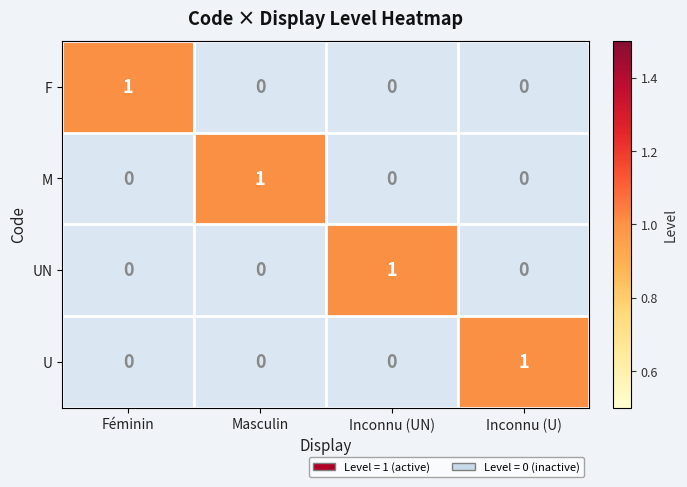

Is it true that M equals 2 at Masculin?

False